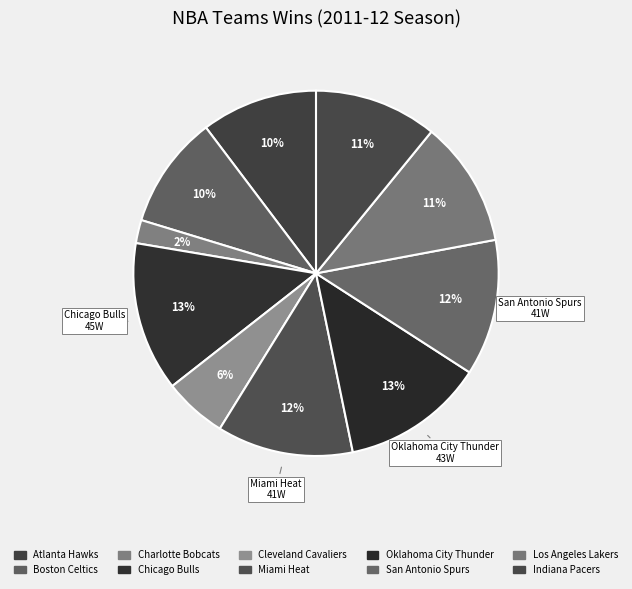

How many segments does this pie chart have?

10